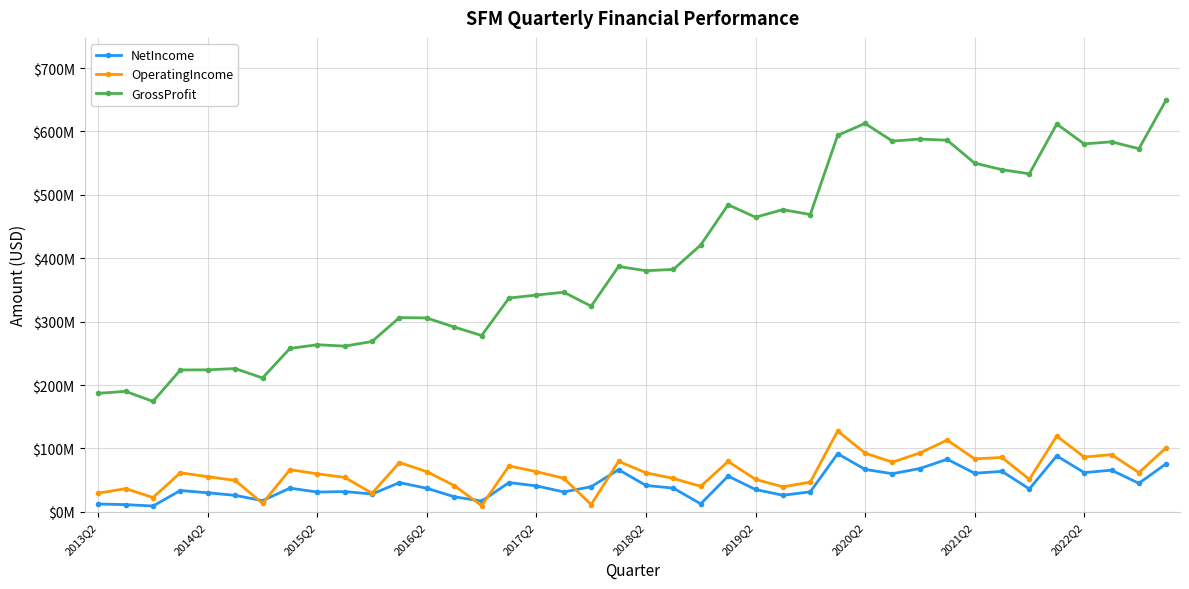

At which label is GrossProfit closest to 412138500?

22